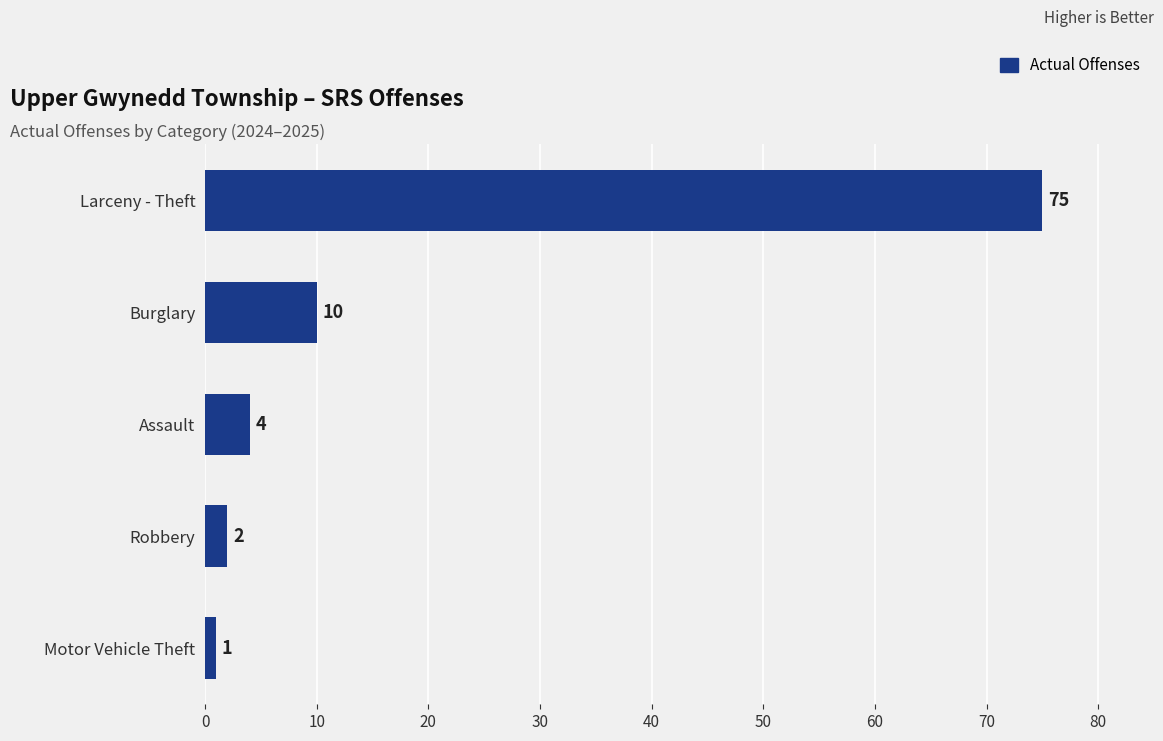

Is it true that the value at Assault is 4?

True